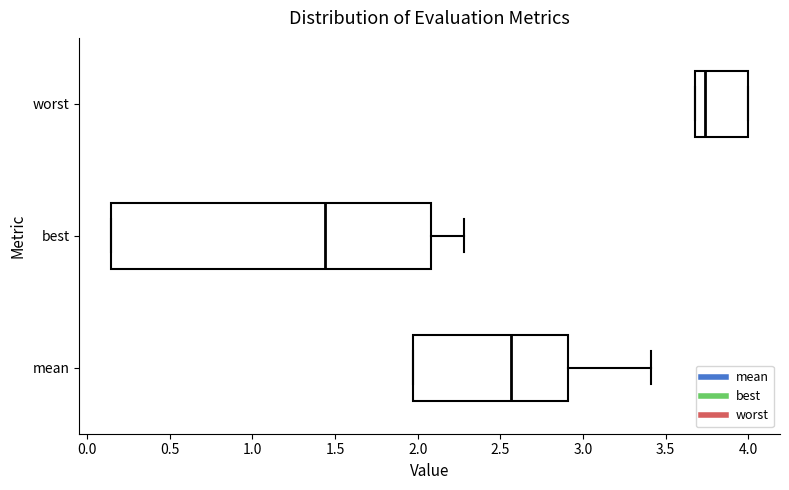

Comparing the boxes themselves (not the whiskers), which one is the widest?

best